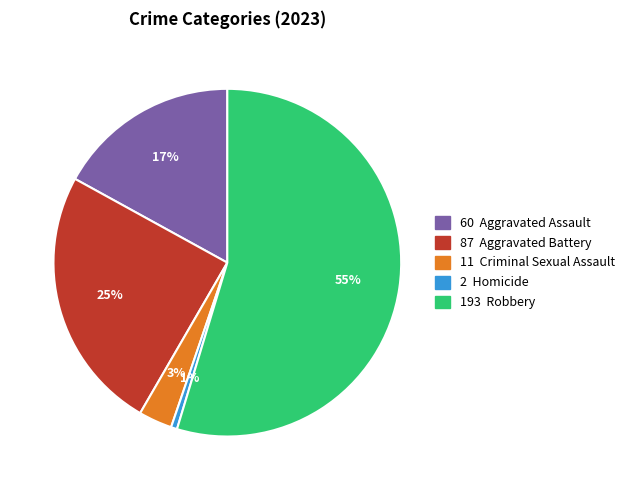

To the nearest percent, what is the average slice percentage?

20%